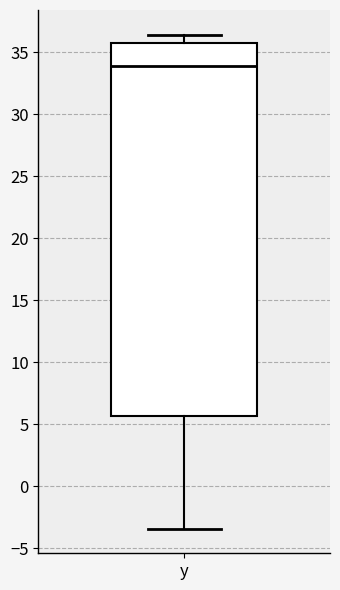

Where does the median line of the box for y sit on the y-axis? The values are not printed on the chart, so give them approximately, as read against the axis.

34.0